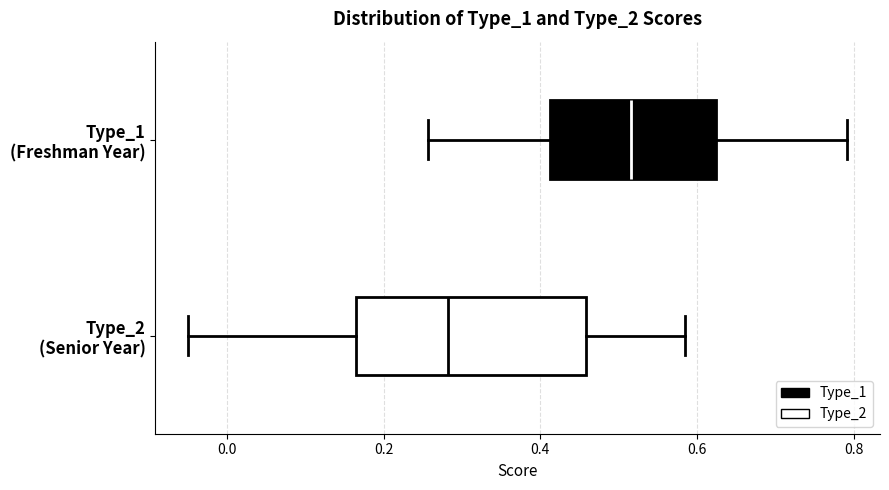

Comparing the boxes themselves (not the whiskers), which one is the widest?

Type_2 (Senior Year)